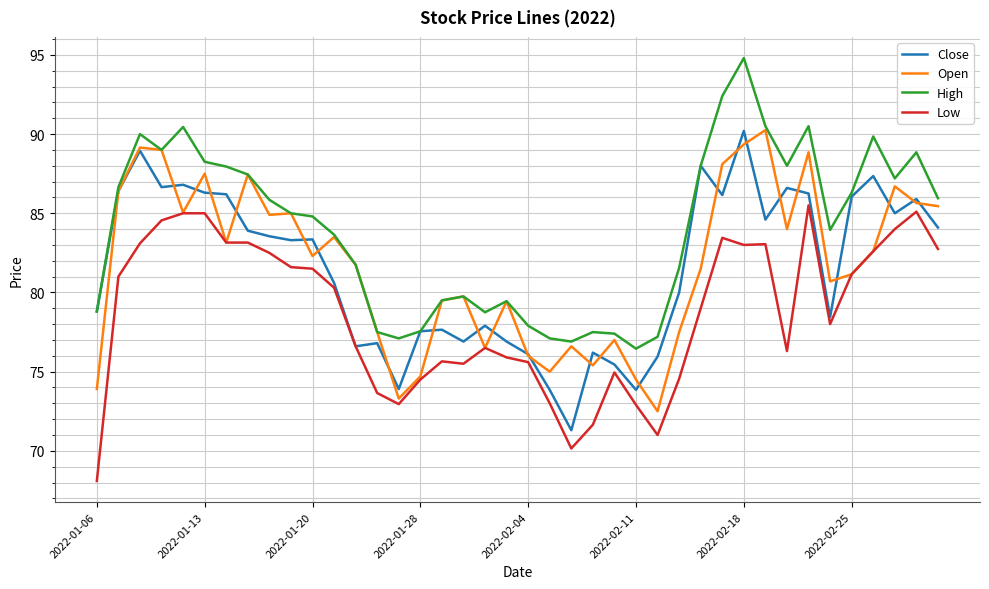

In Open, how many points are lower than both neighbors (excluding endpoints)?

11